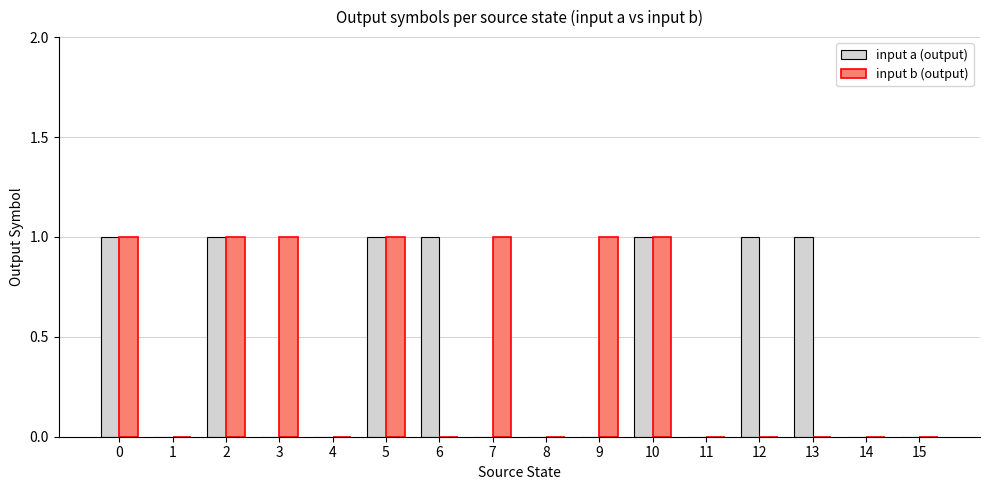

Which series changed the most between 9 and 10?

input a (output)